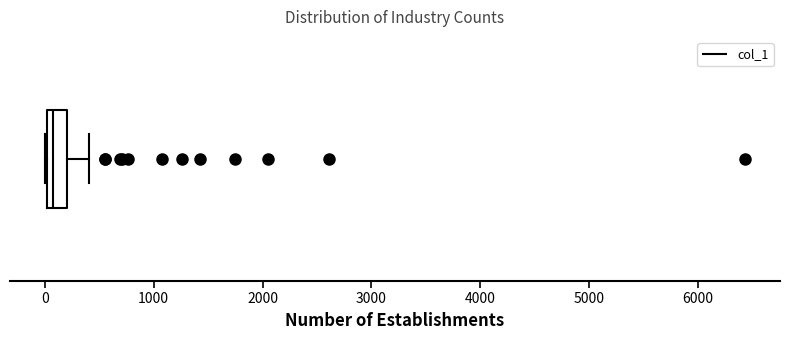

Where is the right edge of the box on the x-axis? The values are not printed on the chart, so give them approximately, as read against the axis.

200